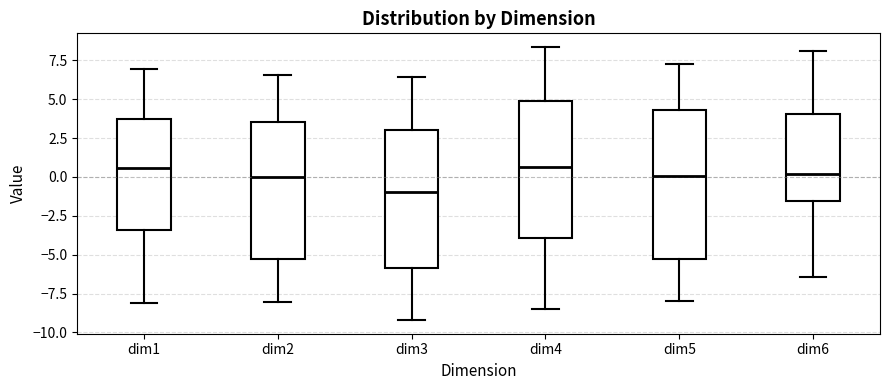

Which box's median line is the lowest?

dim3